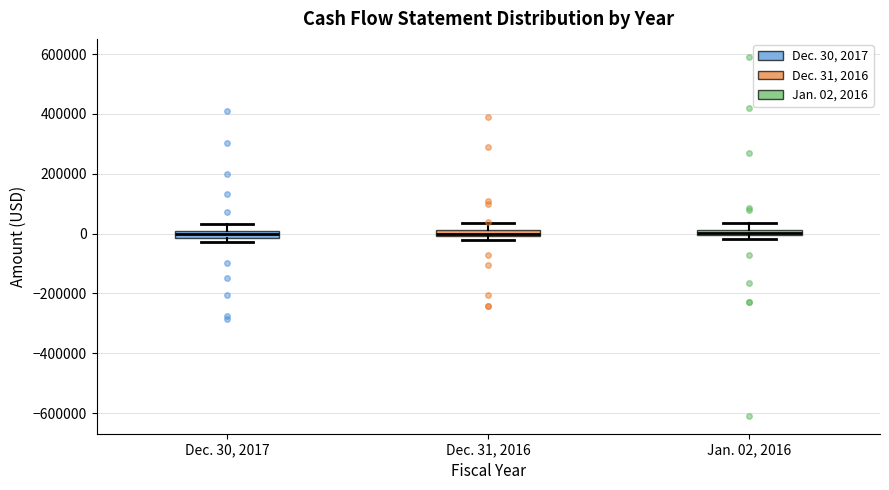

Where is the lower edge of the box for Jan. 02, 2016 on the y-axis? The values are not printed on the chart, so give them approximately, as read against the axis.

0